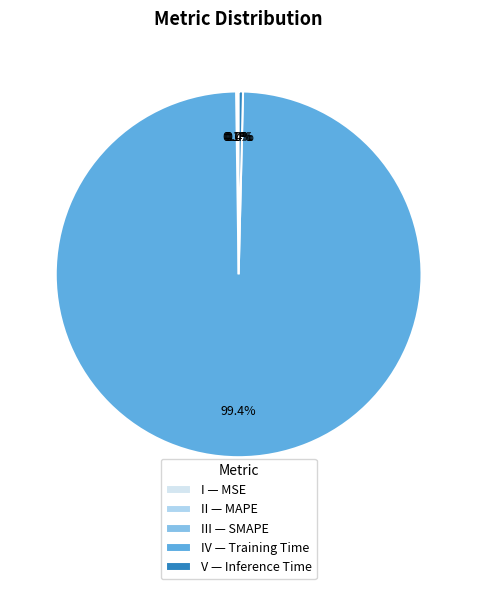

To the nearest percent, what is the difference between the largest and smallest slice percentages?

99%